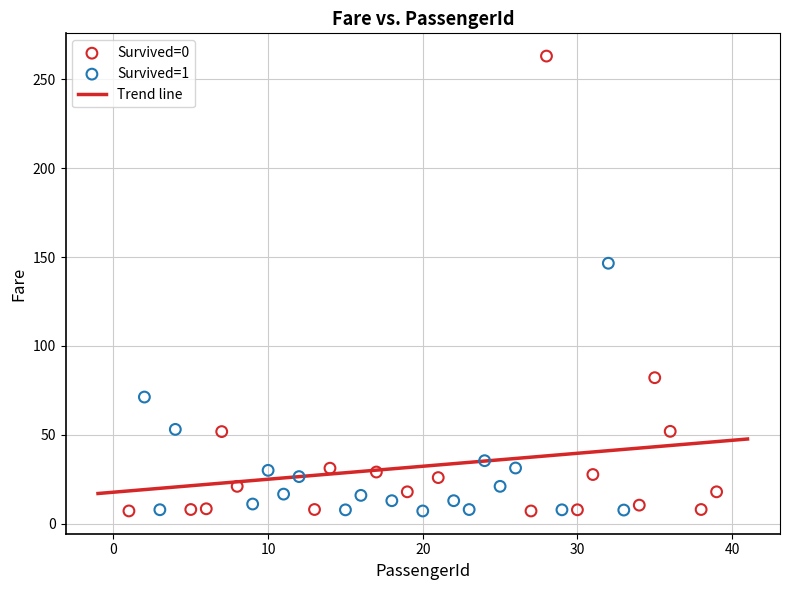

Which series has the largest Y range (max minus min)?

Survived=0